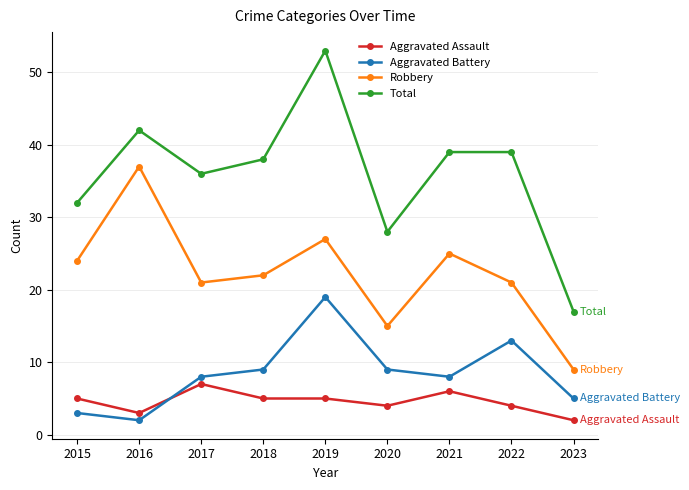

The Aggravated Battery series shows 29 at 2019. True or false?

False